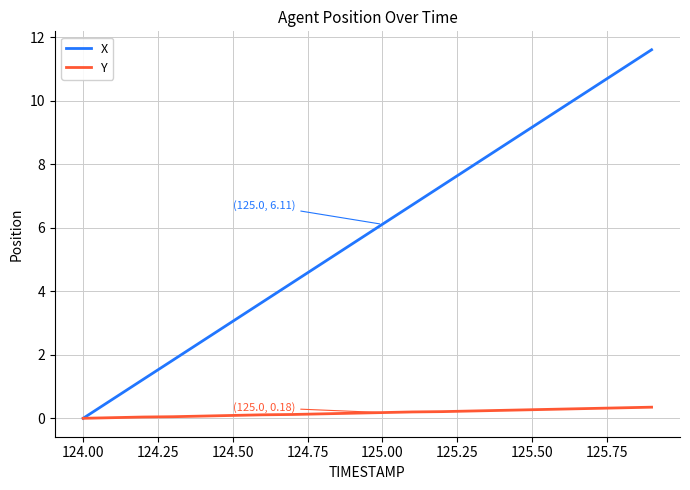

Which series has the largest range (max minus min)?

X